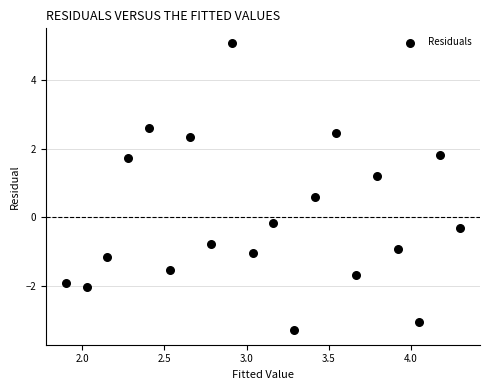

What is the range of X values (max minus min)?

2.4